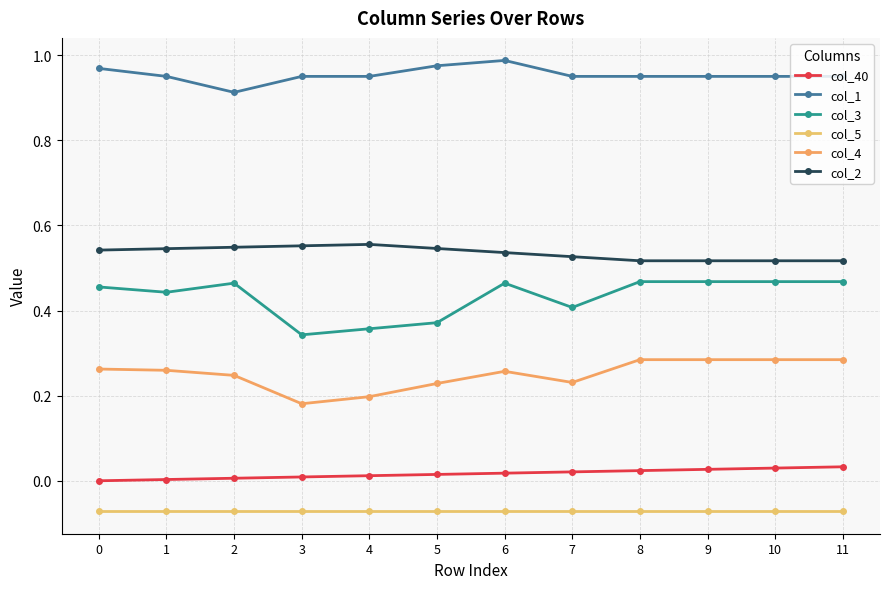

At which label is col_3 closest to 0?

3